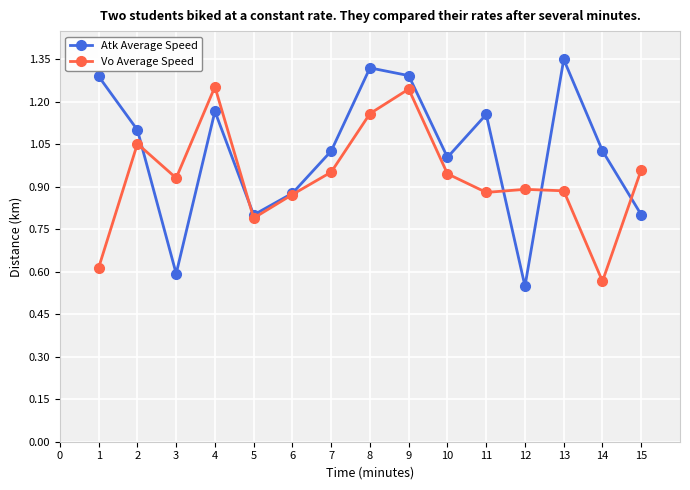

True or false: Atk Average Speed has a value of 1.3 at 8.

True